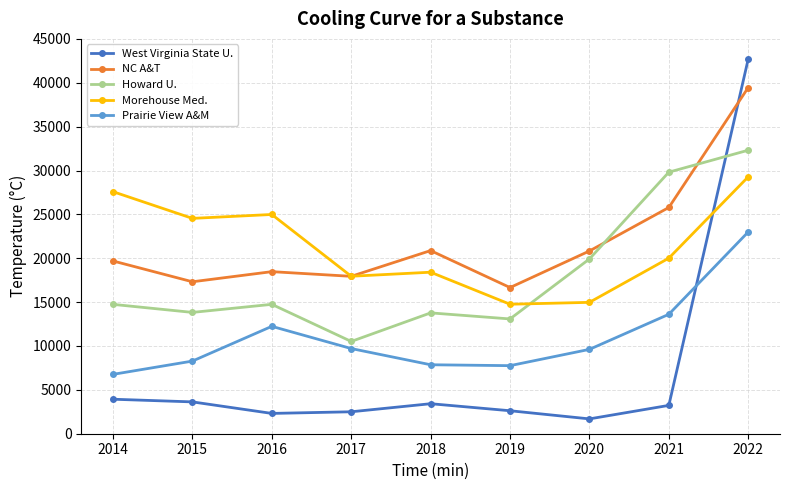

At which label does Morehouse Med. reach its peak?

2022